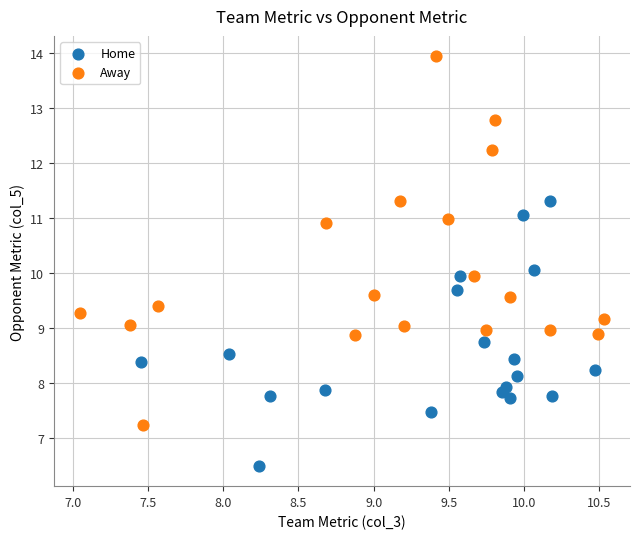

Which series has the widest spread of Y values?

Away